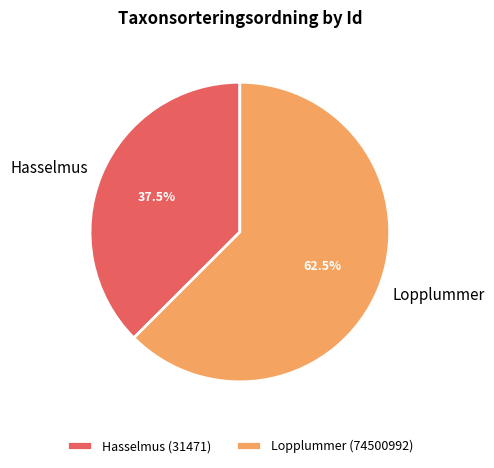

Between Hasselmus and Lopplummer, which is larger?

Lopplummer